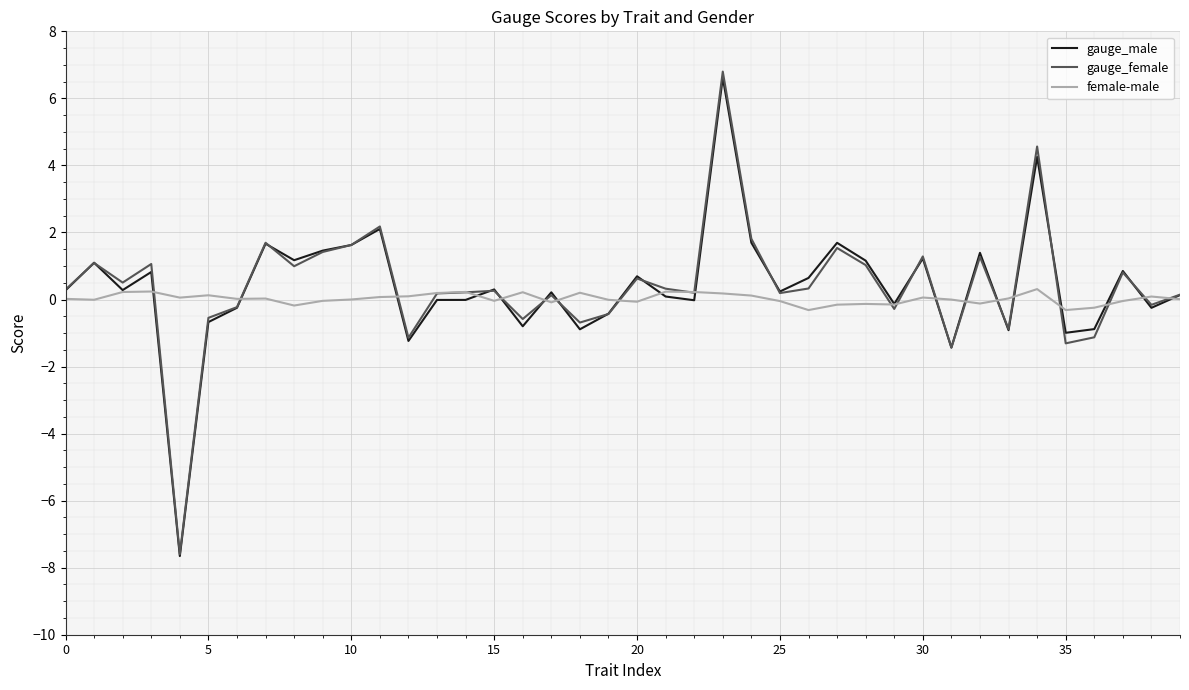

What is the minimum value shown in the chart?

-7.7